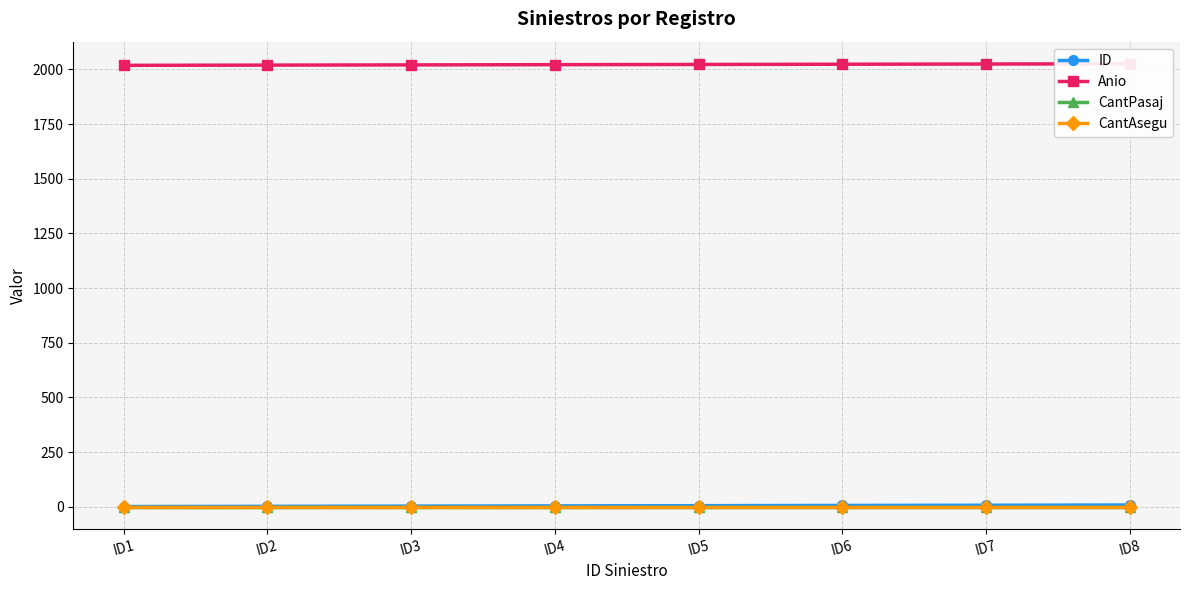

Does the chart have visible grid lines?

Yes